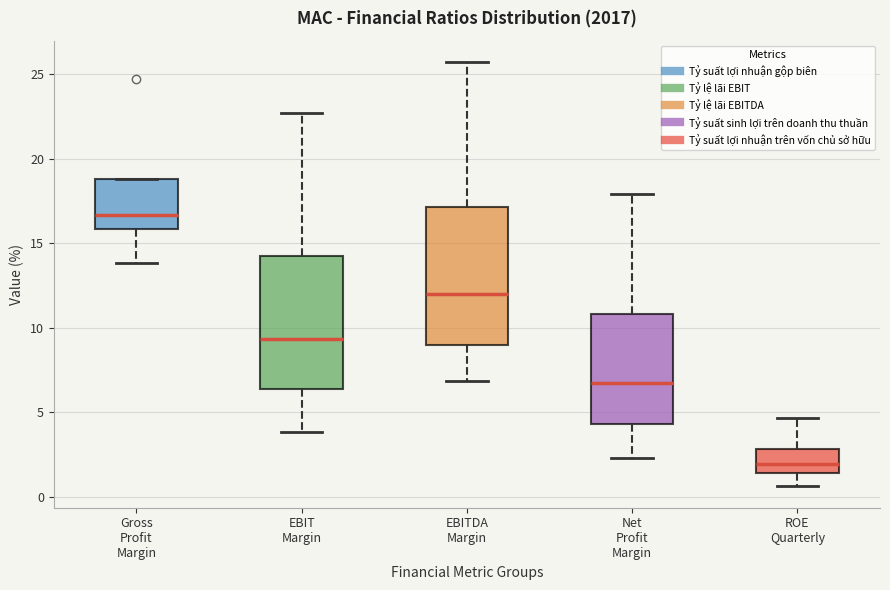

Where does the upper whisker of the box for Net Profit Margin end on the y-axis? The values are not printed on the chart, so give them approximately, as read against the axis.

18.0